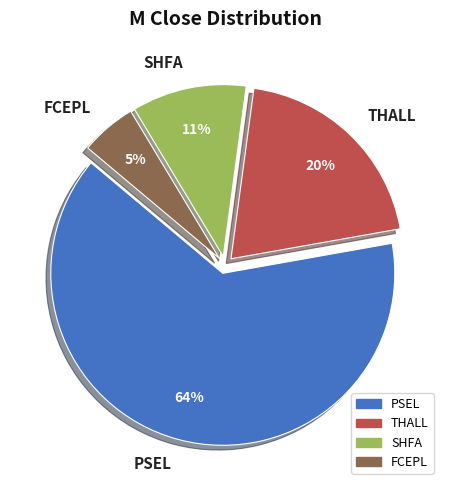

Is it true that SHFA is 22% of the pie?

False